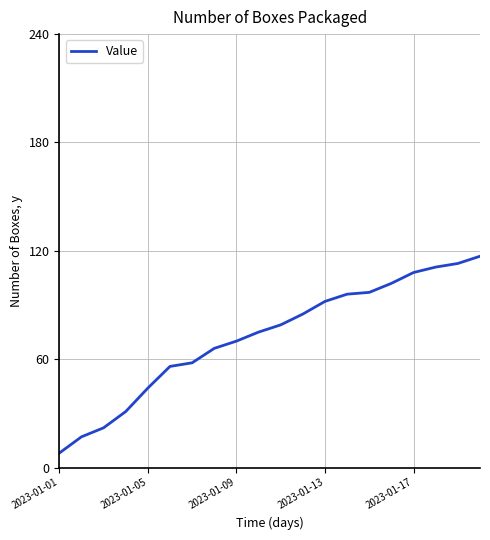

How many lines are shown in the chart?

1